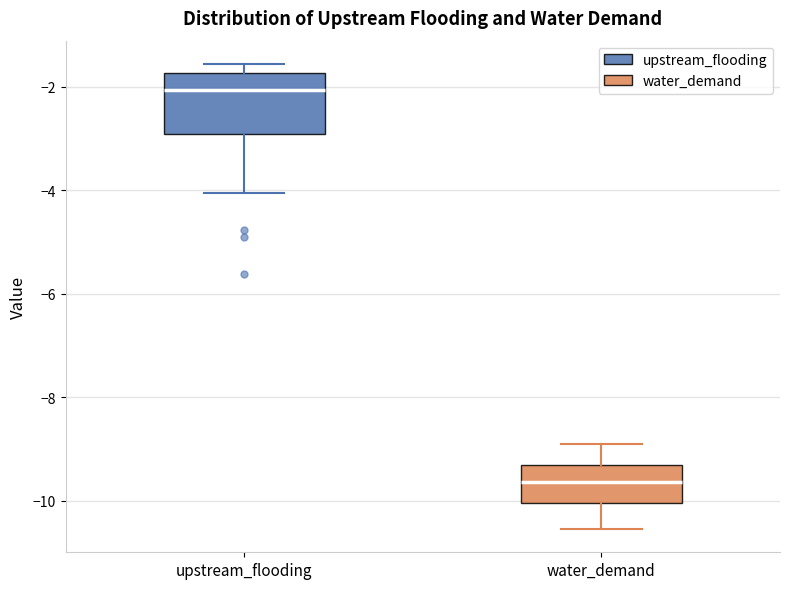

Reading left to right, transcribe this box plot: for each box, give where its median line is, the range the box spans, and where its two whiskers end, as read against the y-axis. The values are not printed on the chart, so give them approximately, as read against the axis.

upstream_flooding: median -2.0, box -3.0 to -1.8, whiskers -4.0 to -1.6
water_demand: median -9.6, box -10.0 to -9.4, whiskers -10.6 to -9.0